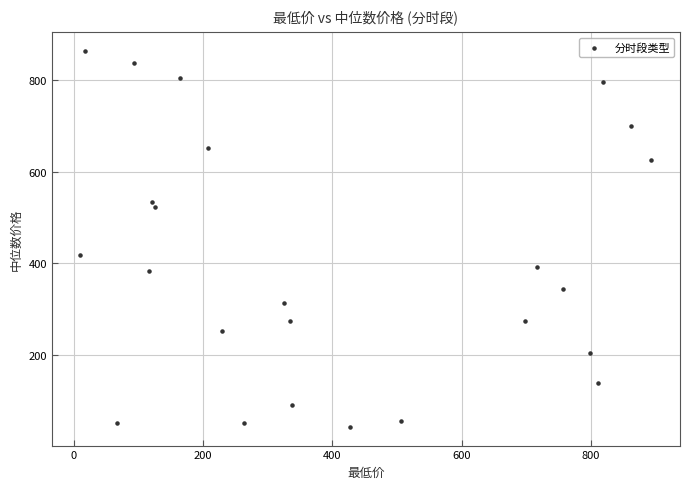

What Y value in the scatter plot is closest to 453?

417.4